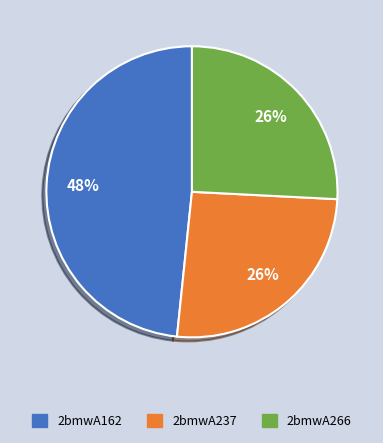

Is it true that 2bmwA237 is 41% of the pie?

False